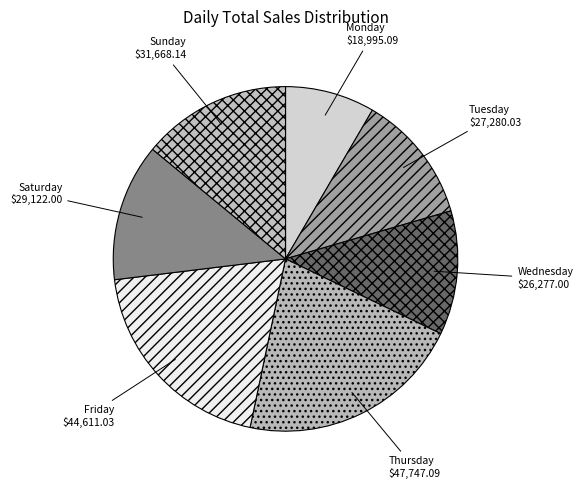

Count the number of slices in the pie.

7